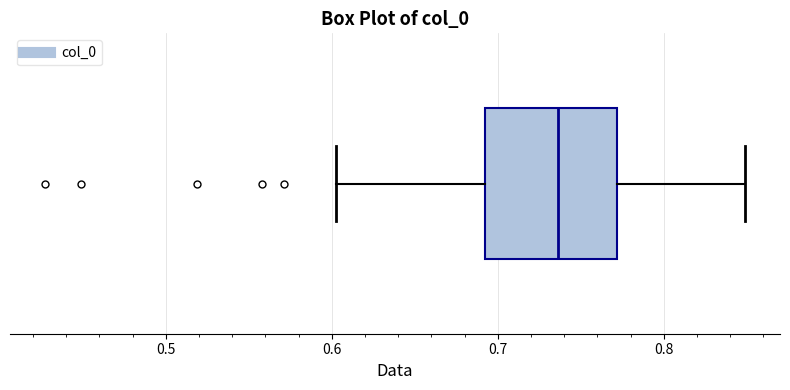

Where does the median line of the box sit on the x-axis? The values are not printed on the chart, so give them approximately, as read against the axis.

0.74